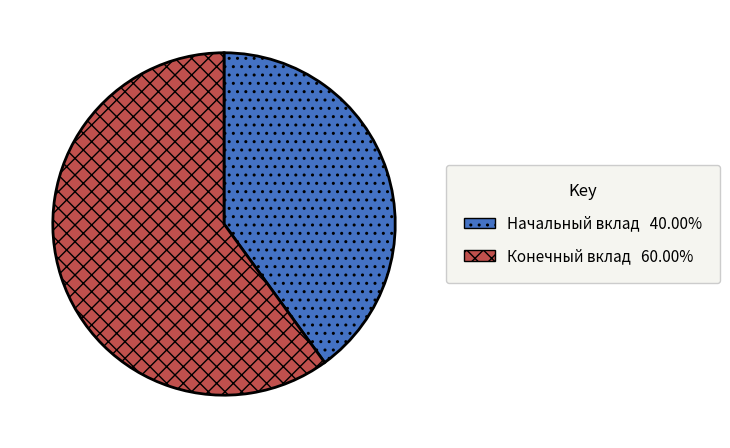

Rank the categories by value from lowest to highest.

Начальный вклад, Конечный вклад